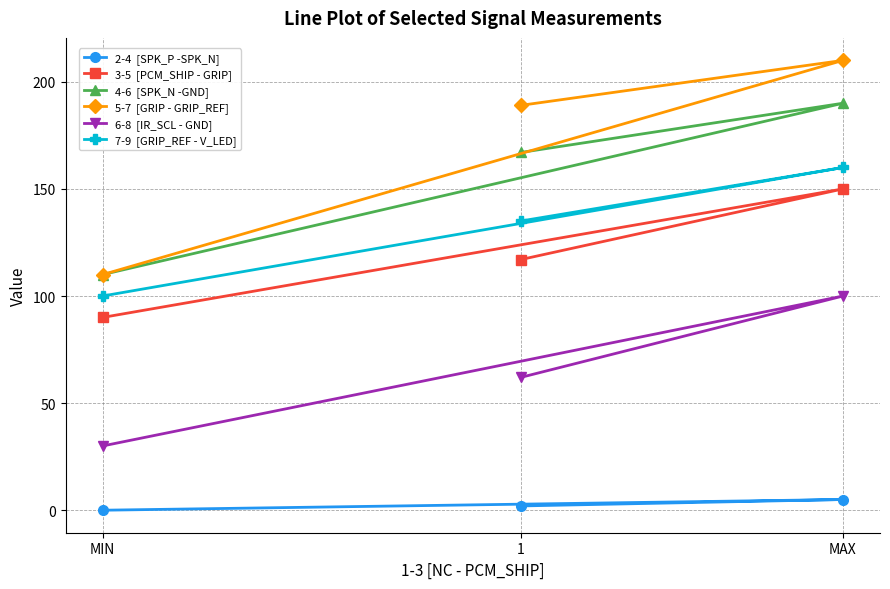

Reading left to right, extract all data points from this chart.

2-4  [SPK_P -SPK_N]: MIN=0	1=2	MAX=5
3-5  [PCM_SHIP - GRIP]: MIN=90	1=117	MAX=150
4-6  [SPK_N -GND]: MIN=110	1=167	MAX=190
5-7  [GRIP - GRIP_REF]: MIN=110	1=189	MAX=210
6-8  [IR_SCL - GND]: MIN=30	1=62	MAX=100
7-9  [GRIP_REF - V_LED]: MIN=100	1=135	MAX=160